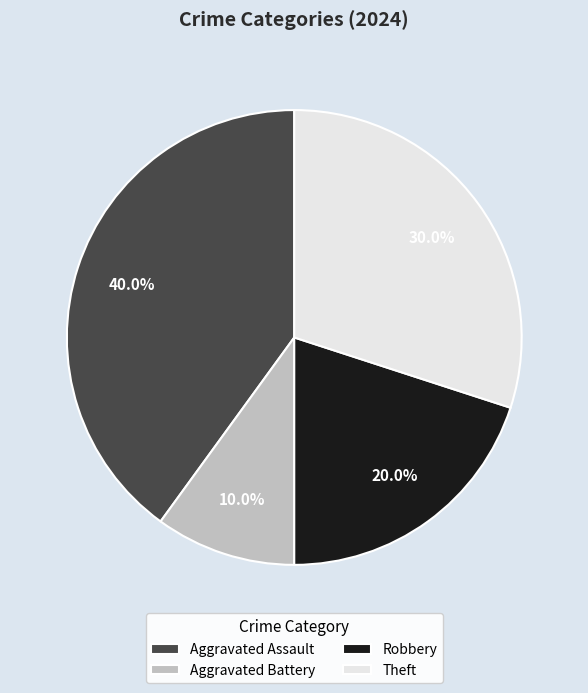

Does any single category account for the majority?

No